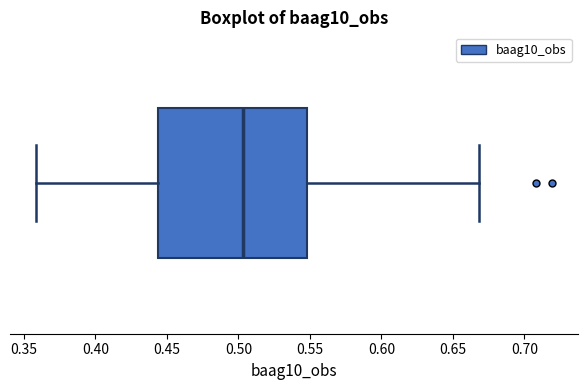

Where does the left whisker of the box end on the x-axis? The values are not printed on the chart, so give them approximately, as read against the axis.

0.360